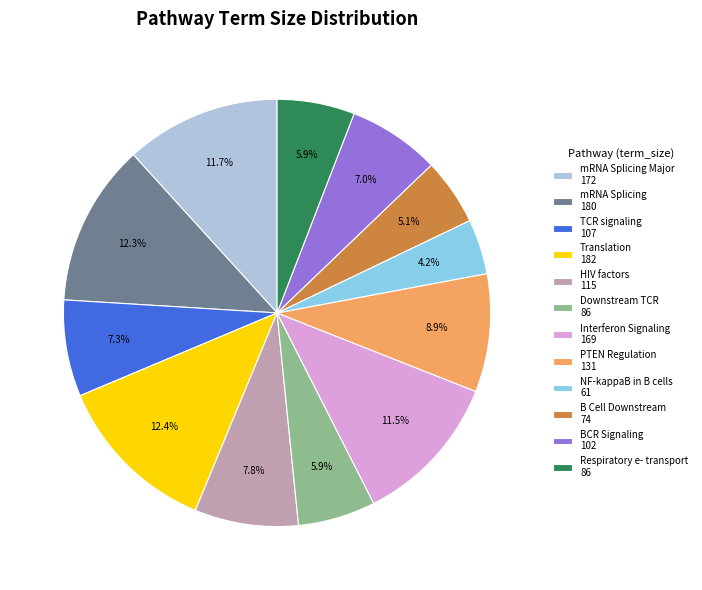

What is the smallest slice in the pie chart?

NF-kappaB in B cells 61